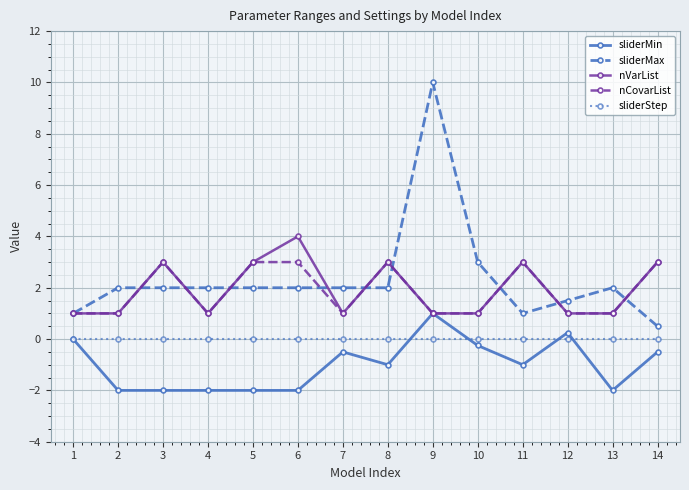

What is the difference between the second highest and second lowest values in the sliderMax series?

2.0